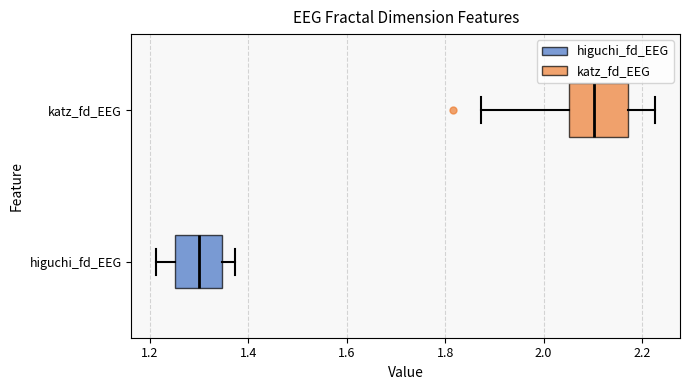

Reading bottom to top, transcribe this box plot: for each box, give where its median line is, the range the box spans, and where its two whiskers end, as read against the x-axis. The values are not printed on the chart, so give them approximately, as read against the axis.

higuchi_fd_EEG: median 1.30, box 1.26 to 1.34, whiskers 1.22 to 1.38
katz_fd_EEG: median 2.10, box 2.06 to 2.18, whiskers 1.88 to 2.22